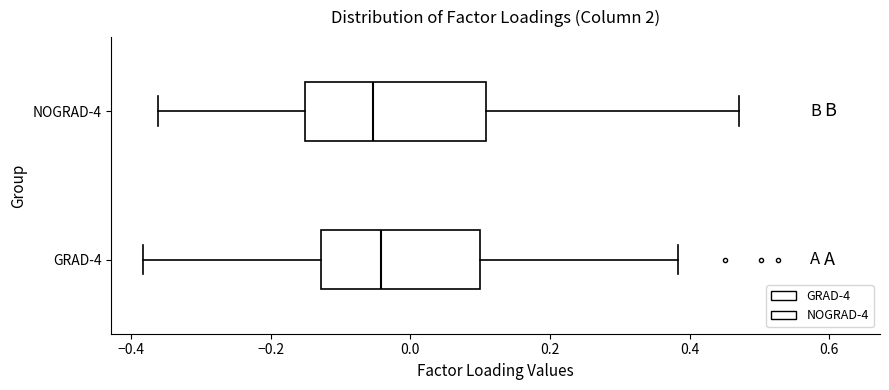

Where does the left whisker of the box for GRAD-4 end on the x-axis? The values are not printed on the chart, so give them approximately, as read against the axis.

-0.38